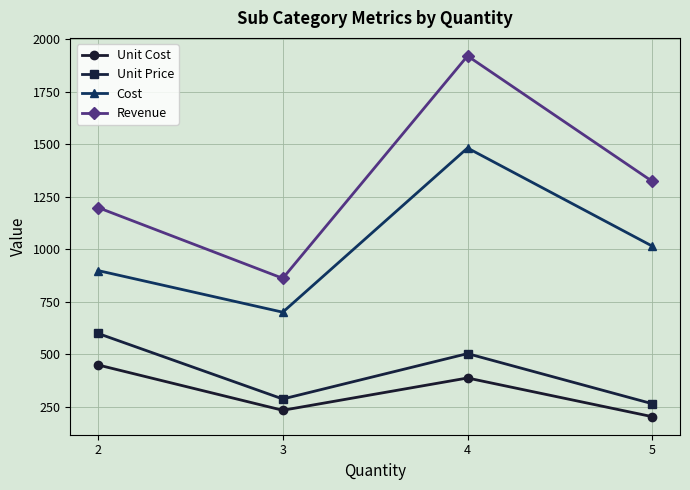

True or false: Unit Cost and Cost cross at least once.

False